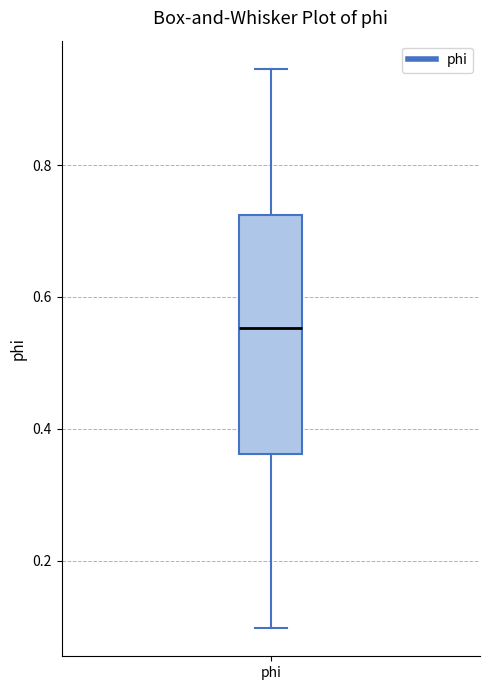

Transcribe this box plot: give where the median line is, the range the box spans, and where the two whiskers end, as read against the y-axis. The values are not printed on the chart, so give them approximately, as read against the axis.

median 0.56, box 0.36 to 0.72, whiskers 0.10 to 0.94